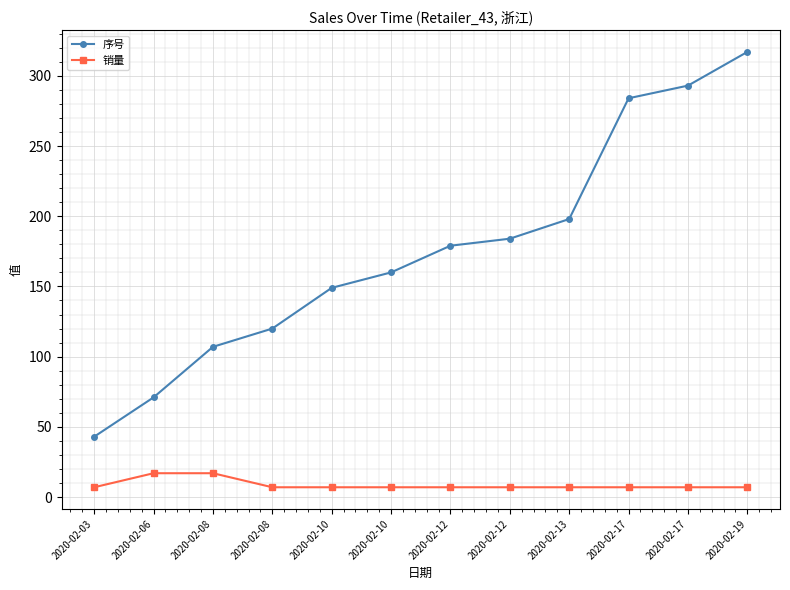

What is the difference between the second highest and second lowest values in the 销量 series?

10